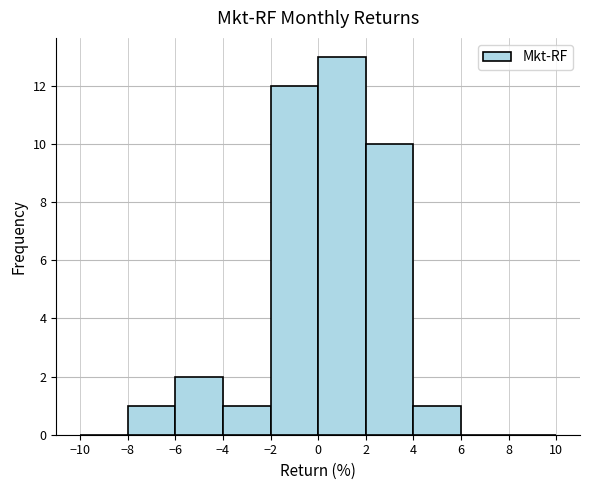

Which range on the x-axis has the tallest bar?

0 to 2